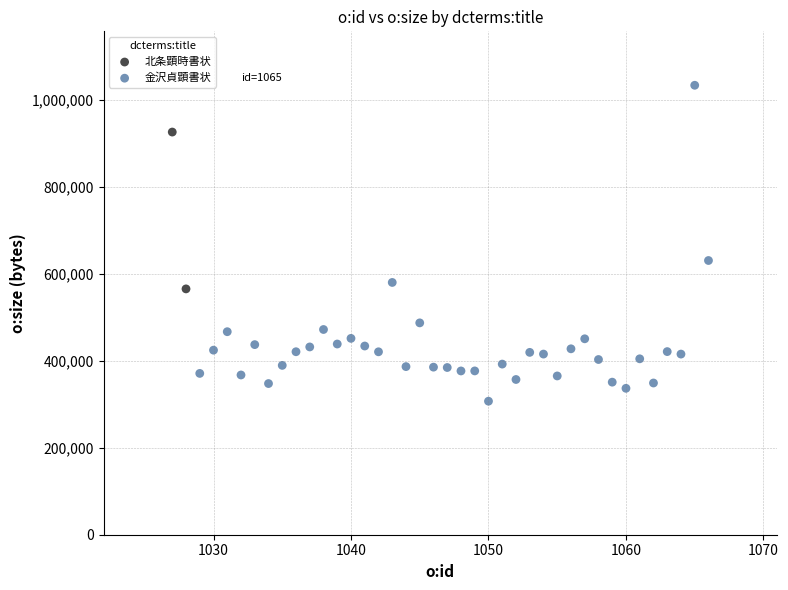

What are all the series names shown in the legend?

北条顕時書状, 金沢貞顕書状